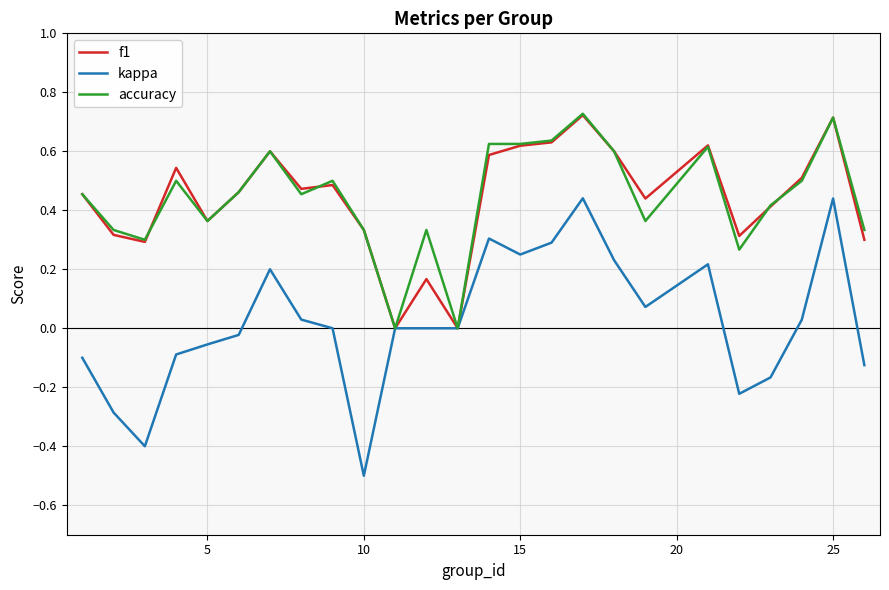

Which series has the widest spread of values?

kappa